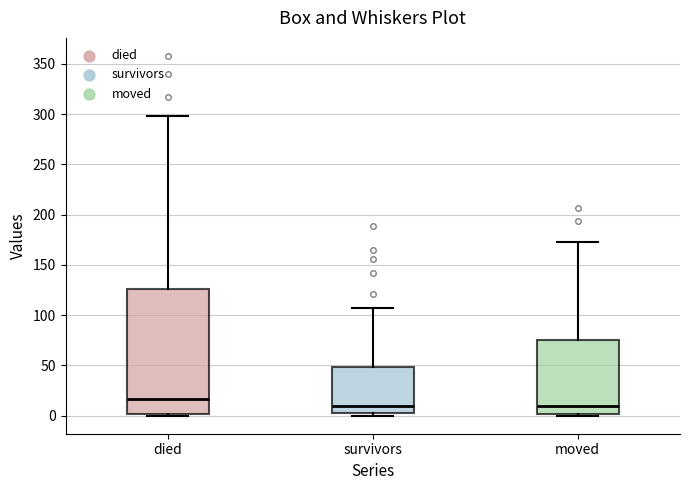

Which box is the tallest, from its lower edge to its upper edge?

died